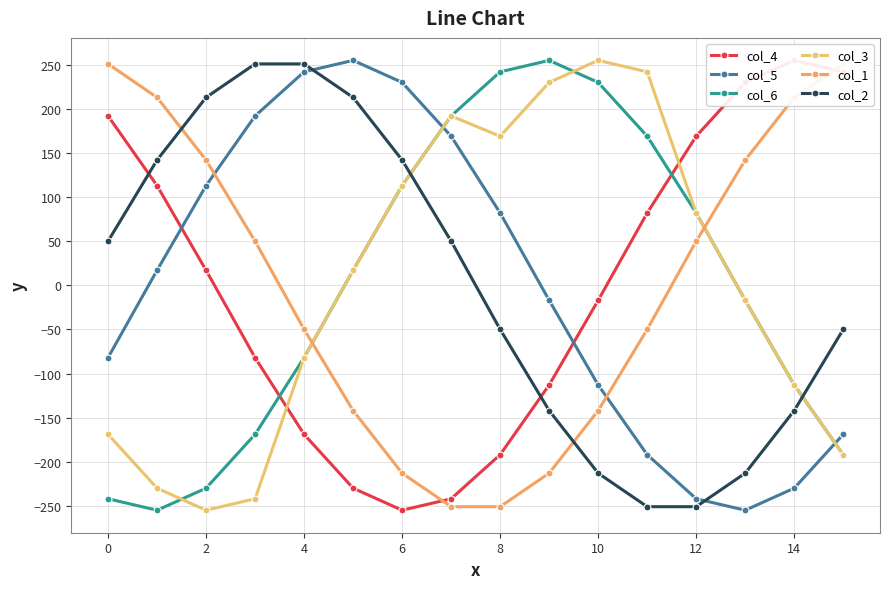

Which series ends up on top after the final intersection of col_2 and col_6?

col_2